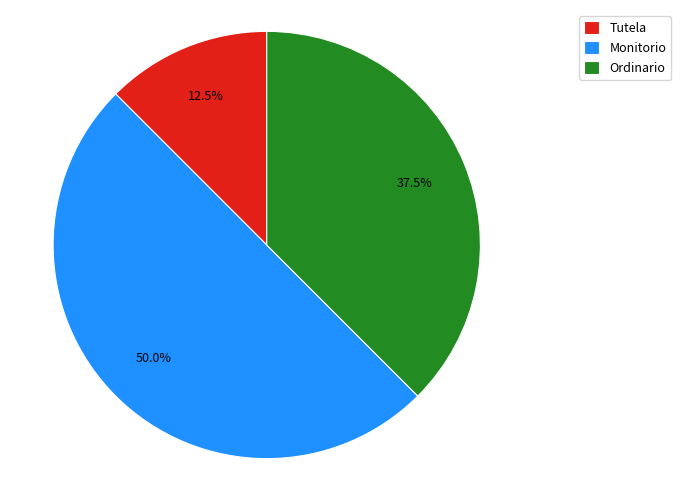

What is the ratio of the value at Ordinario to the value at Tutela?

3.0